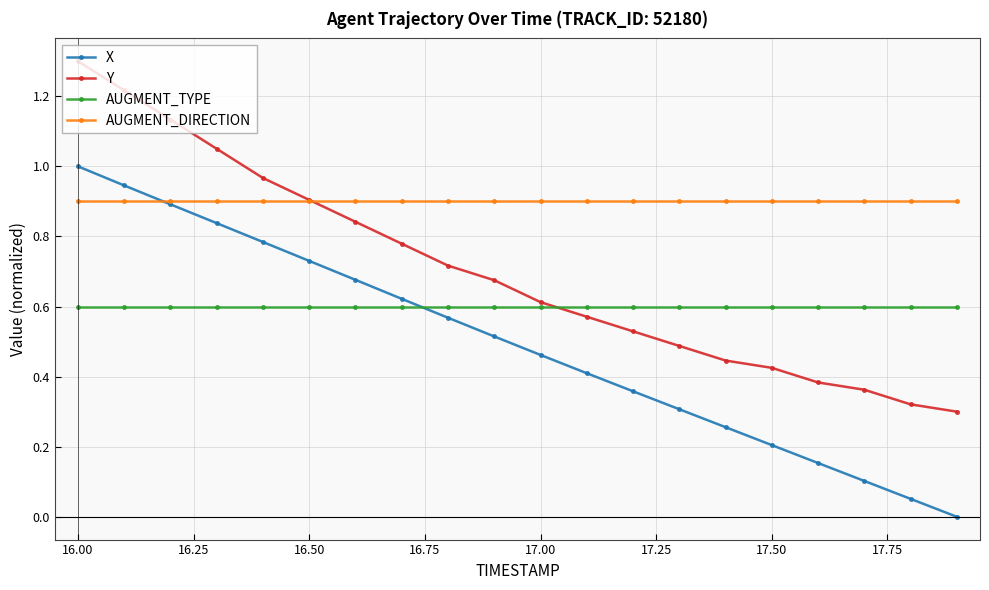

List the series in order of their overall mean, lowest first.

X, AUGMENT_TYPE, Y, AUGMENT_DIRECTION